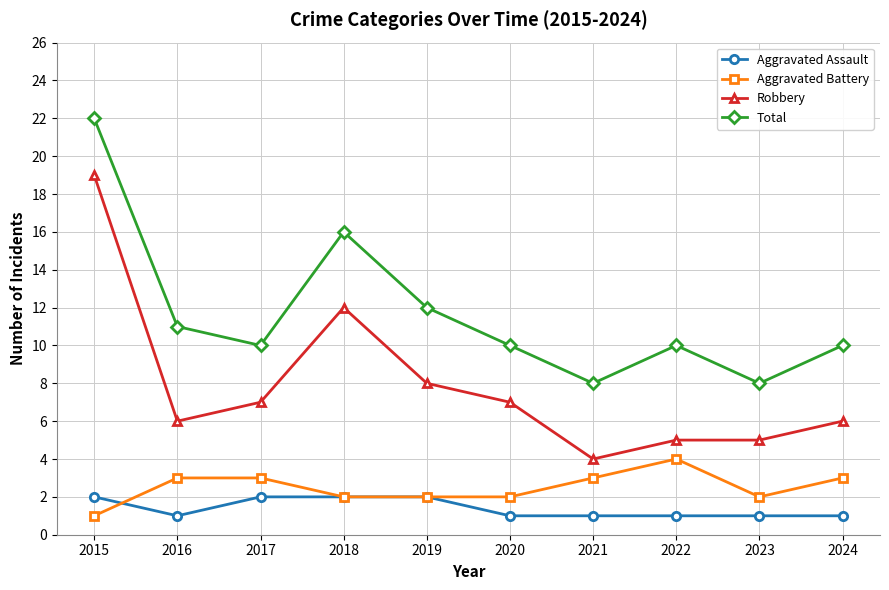

Read the Robbery value at 2020.

7